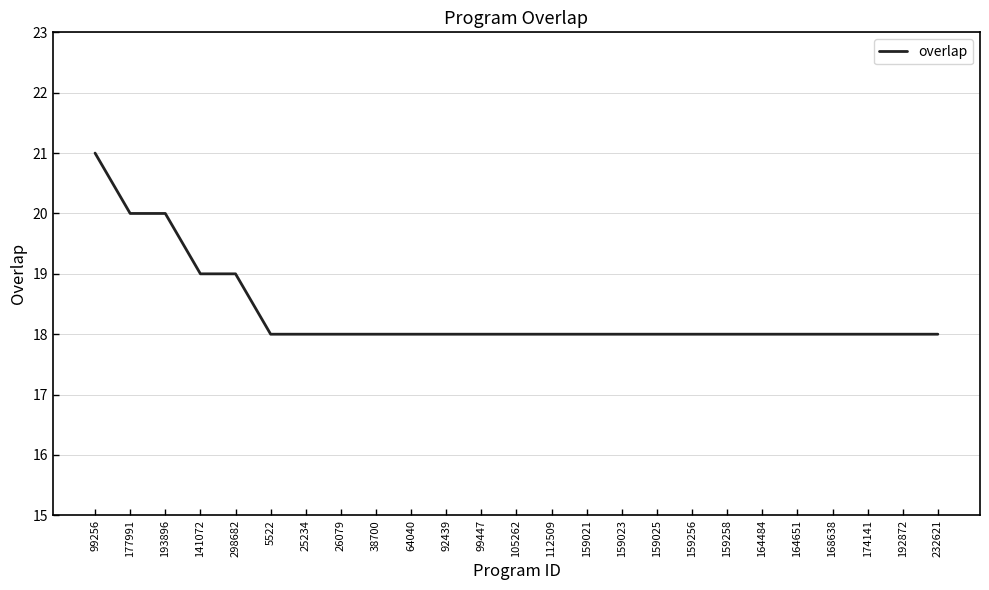

What position from the right is 177991?

24